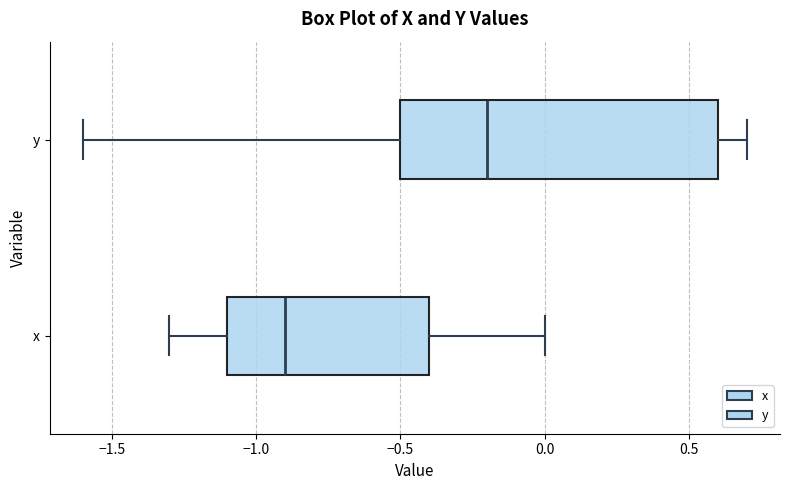

Reading bottom to top, transcribe this box plot: for each box, give where its median line is, the range the box spans, and where its two whiskers end, as read against the x-axis. The values are not printed on the chart, so give them approximately, as read against the axis.

x: median -0.9, box -1.1 to -0.4, whiskers -1.3 to 0.0
y: median -0.2, box -0.5 to 0.6, whiskers -1.6 to 0.7